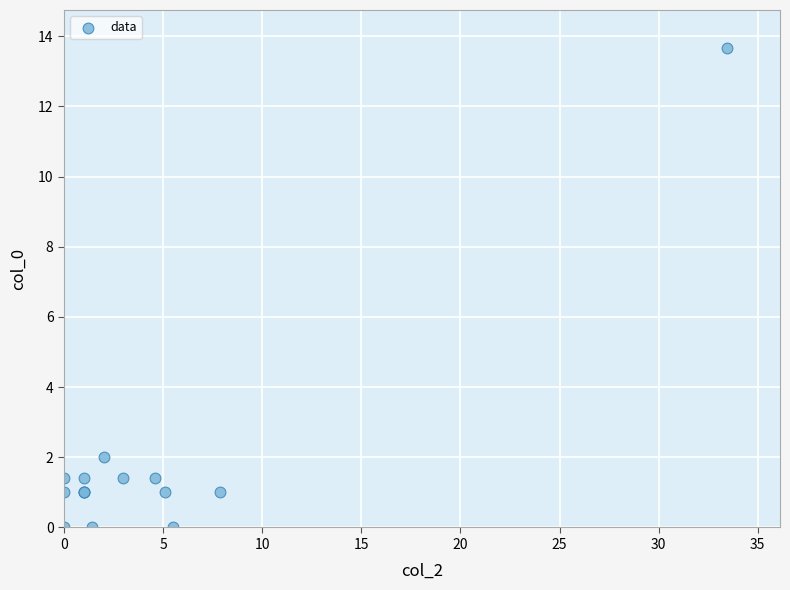

What Y value in the scatter plot is closest to 6?

2.0